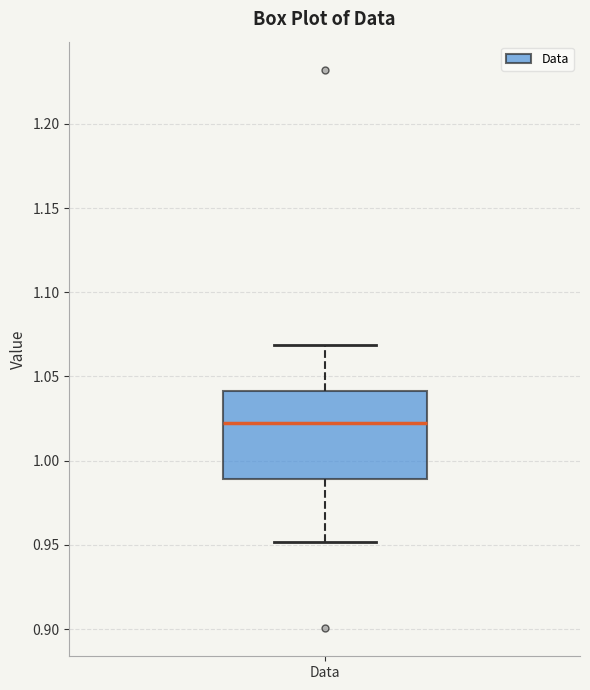

Read this box plot against the y-axis: the position of the median line, the range covered by the box, and the ends of both whiskers. The values are not printed on the chart, so give them approximately, as read against the axis.

median 1.02, box 0.99 to 1.04, whiskers 0.95 to 1.07